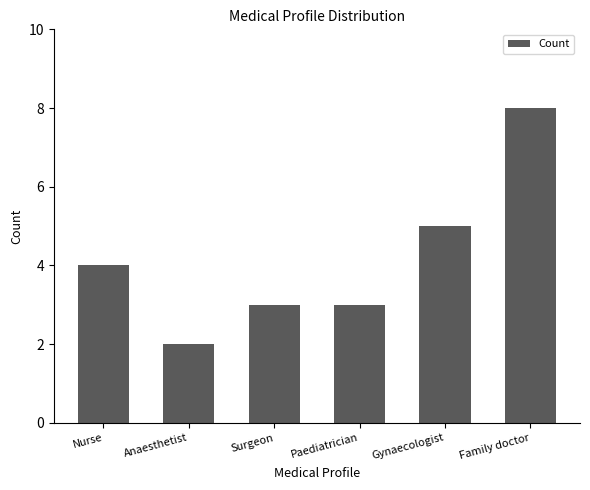

At which category does the chart reach its minimum across all series?

Anaesthetist